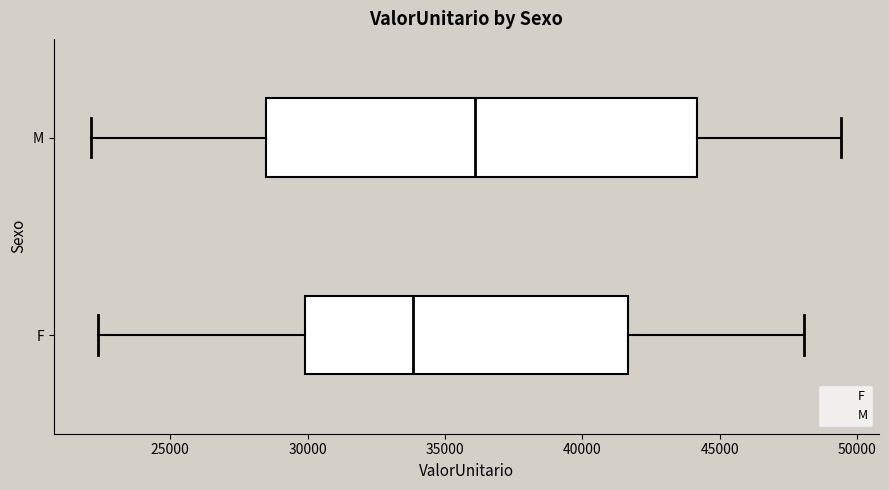

Comparing the boxes themselves (not the whiskers), which one is the widest?

M